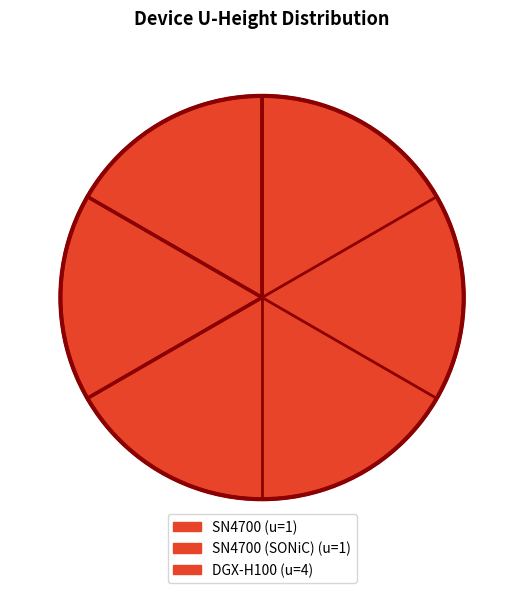

How many segments does this pie chart have?

3